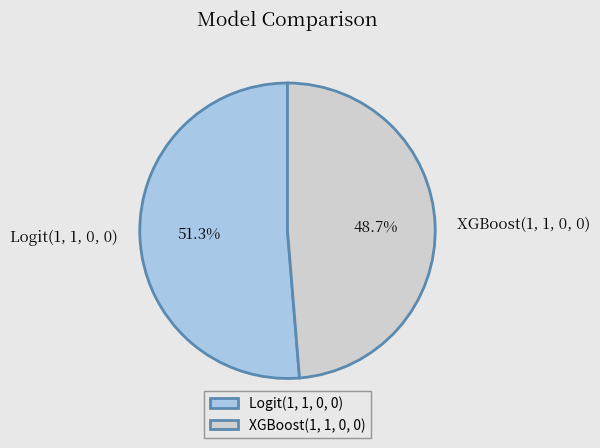

How many segments does this pie chart have?

2